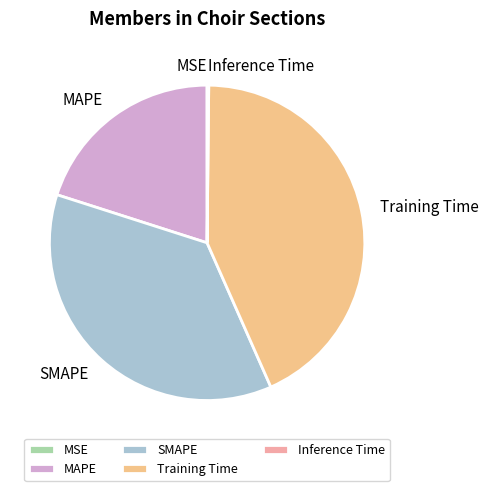

What is the largest slice in the pie chart?

Training Time